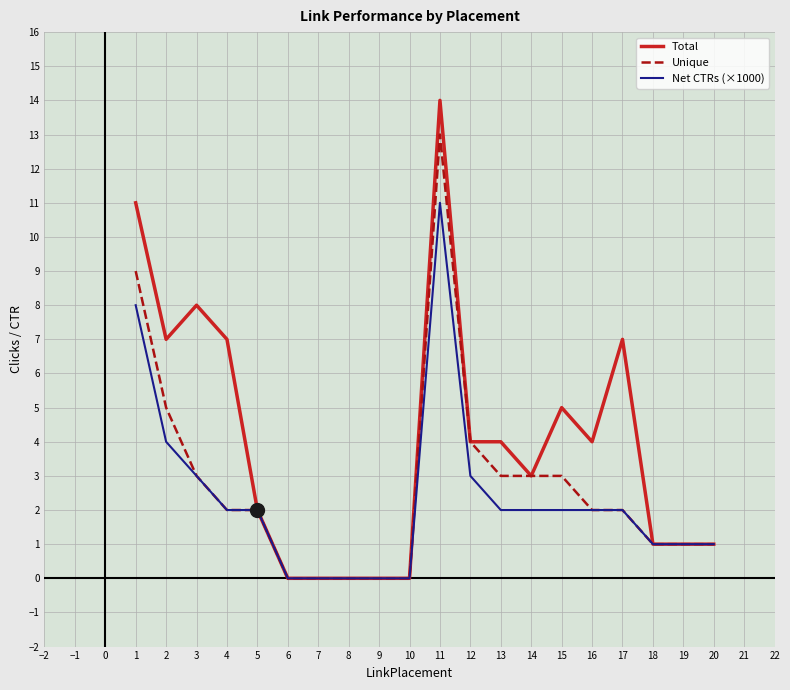

Reading left to right, what are all the values shown in this chart?

Total: 11	7	8	7	2	0	0	0	0	0	14	4	4	3	5	4	7	1	1	1
Unique: 9	5	3	2	2	0	0	0	0	0	13	4	3	3	3	2	2	1	1	1
Net CTRs (×1000): 8	4	3	2	2	0	0	0	0	0	11	3	2	2	2	2	2	1	1	1